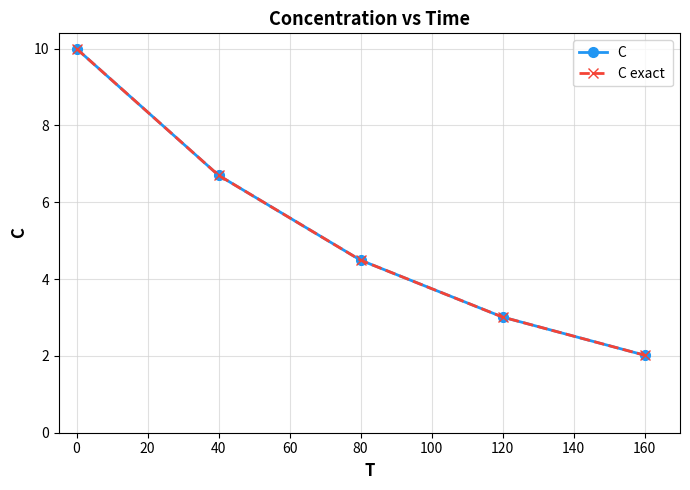

At which category does the chart reach its minimum across all series?

160